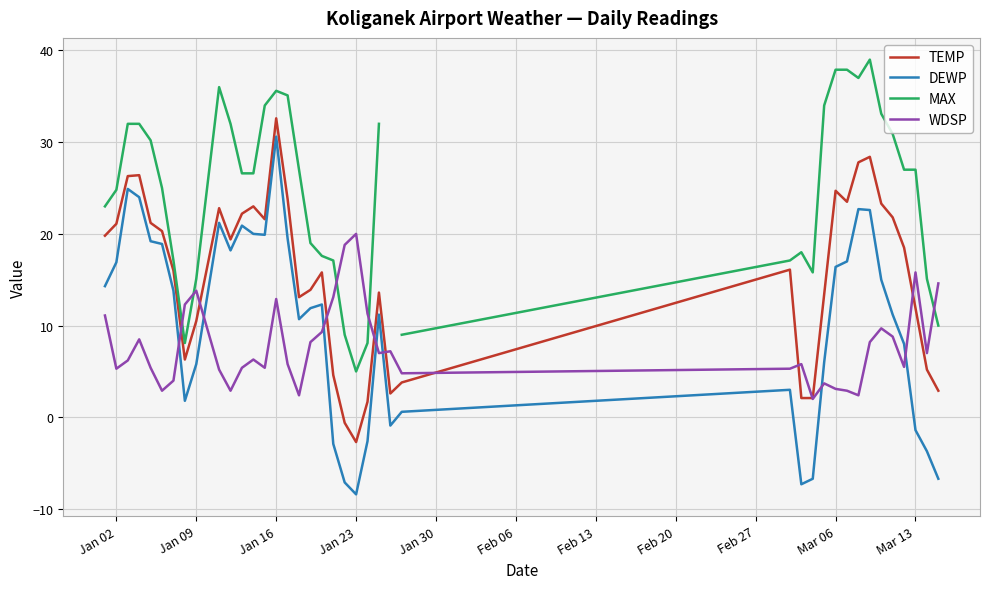

What is the difference between the maximum and minimum values in the MAX series?

34.0